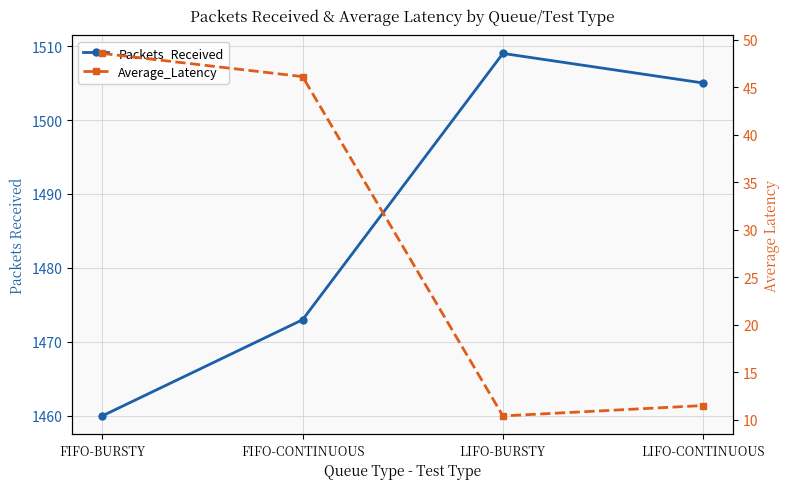

What is the minimum value shown in the chart?

10.4